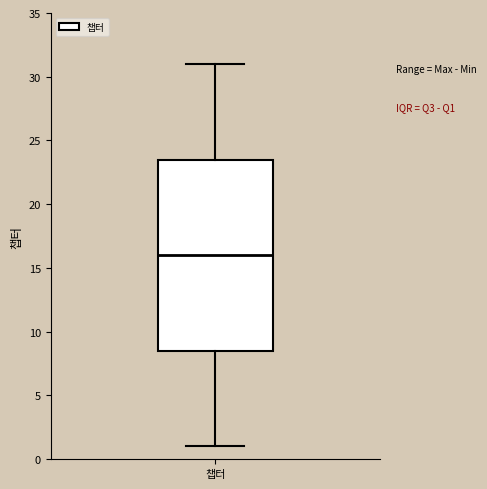

Read this box plot against the y-axis: the position of the median line, the range covered by the box, and the ends of both whiskers. The values are not printed on the chart, so give them approximately, as read against the axis.

median 16.0, box 8.5 to 23.5, whiskers 1.0 to 31.0